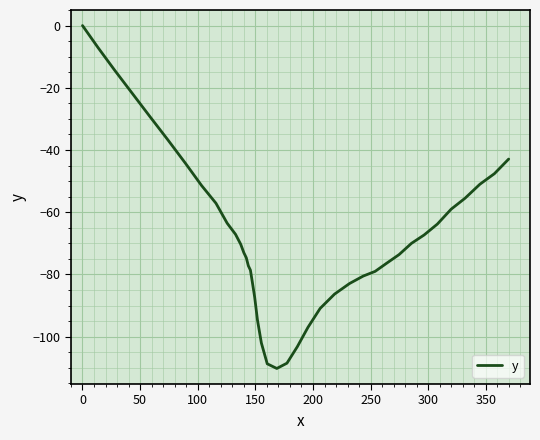

True or false: the data has more than 0 interior local peaks.

False